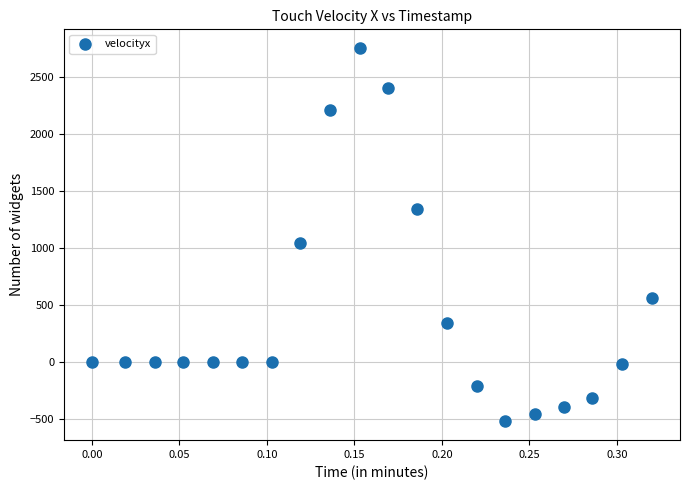

What is the range of Y values (max minus min)?

3271.9